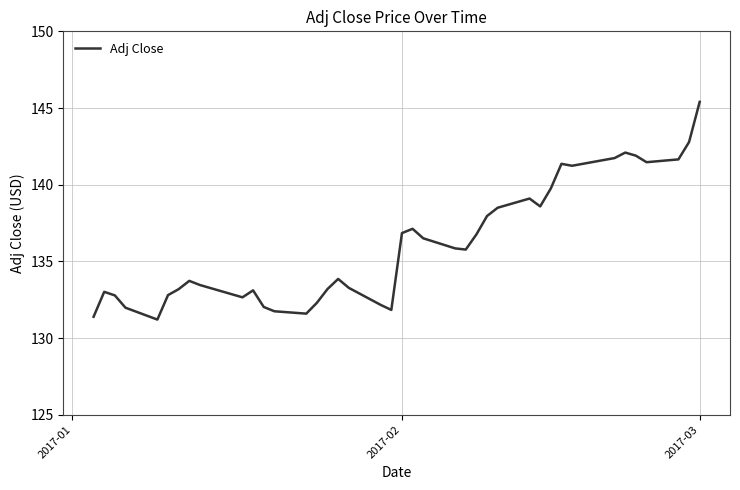

What is the difference between the maximum and minimum values?

14.2